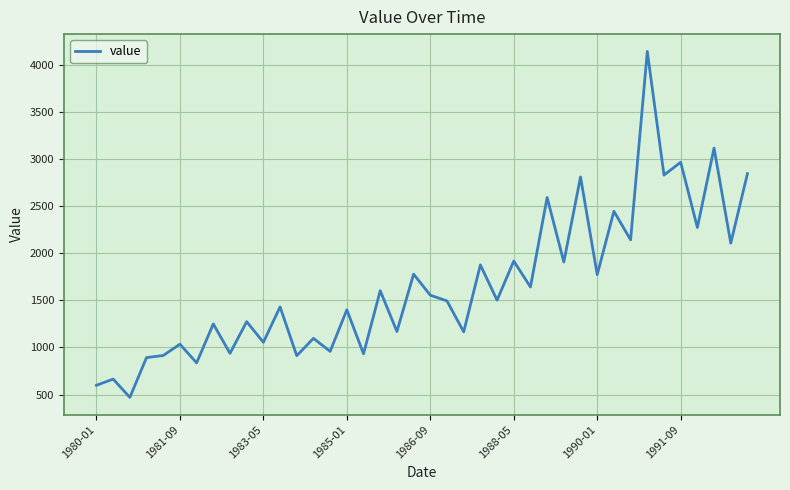

What is the minimum value shown in the chart?

470